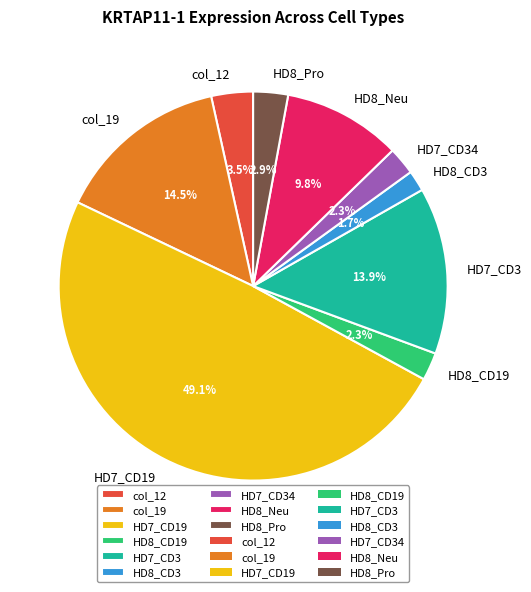

Does col_12 account for over 50% of the chart?

No